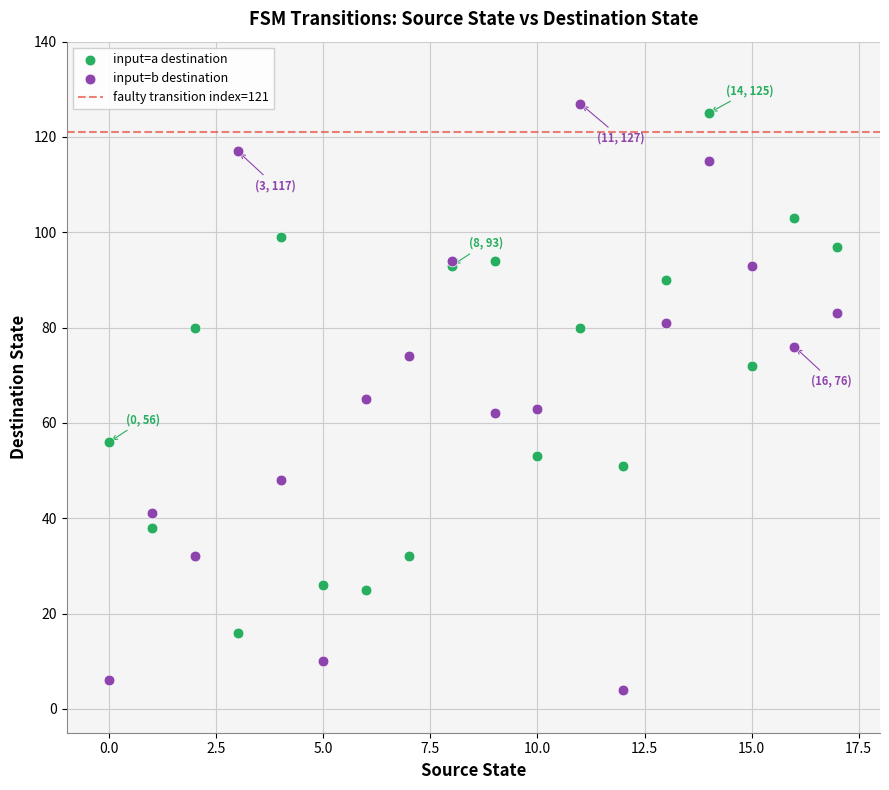

Which series has the widest spread of Y values?

input=b destination